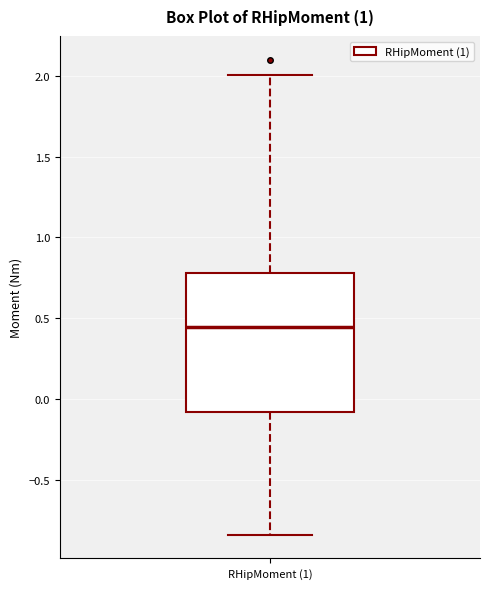

Transcribe this box plot: give where the median line is, the range the box spans, and where the two whiskers end, as read against the y-axis. The values are not printed on the chart, so give them approximately, as read against the axis.

median 0.45, box -0.10 to 0.80, whiskers -0.85 to 2.00